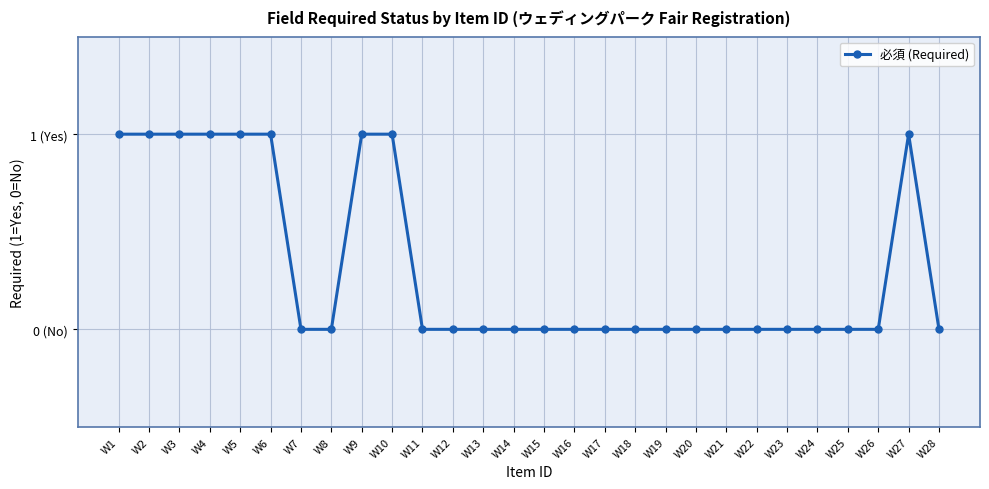

Does the chart have visible grid lines?

Yes